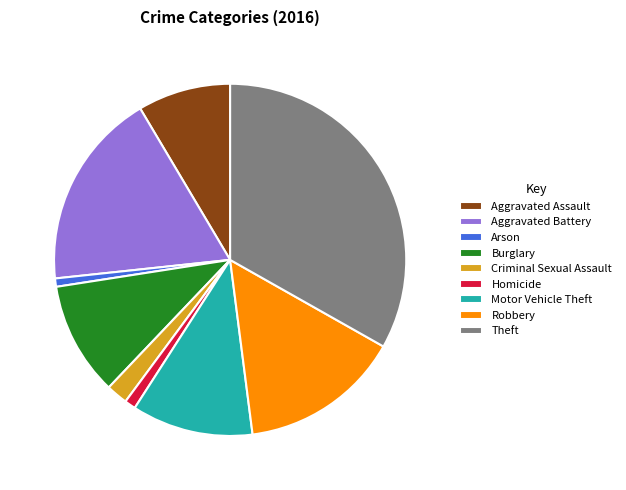

Between Aggravated Battery and Arson, which is larger?

Aggravated Battery